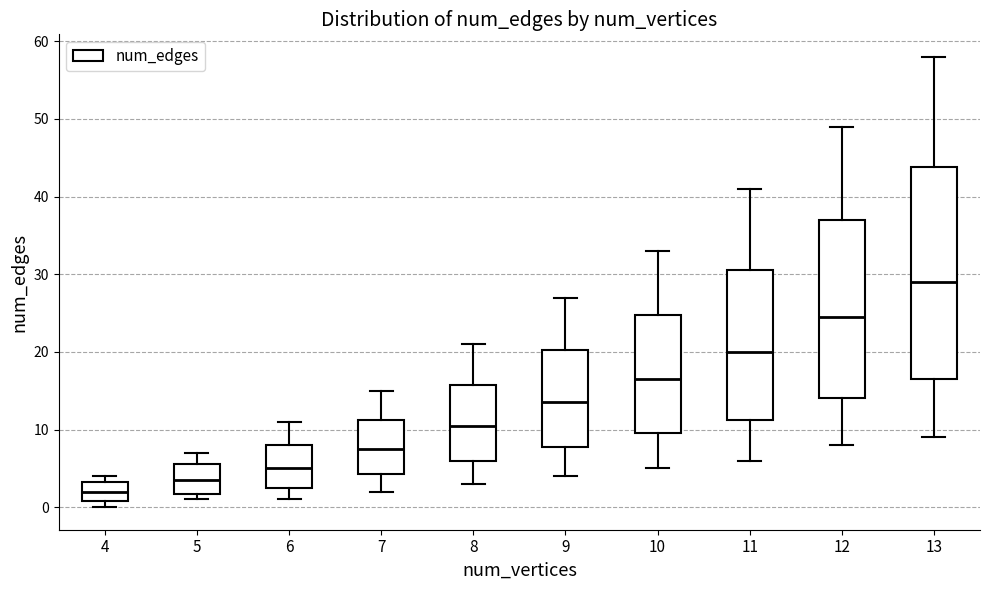

Reading left to right, read every box against the y-axis: the position of its median line, the range the box covers, and the ends of its whiskers. The values are not printed on the chart, so give them approximately, as read against the axis.

4: median 2, box 1 to 3, whiskers 0 to 4
5: median 4, box 2 to 6, whiskers 1 to 7
6: median 5, box 3 to 8, whiskers 1 to 11
7: median 8, box 4 to 11, whiskers 2 to 15
8: median 11, box 6 to 16, whiskers 3 to 21
9: median 14, box 8 to 20, whiskers 4 to 27
10: median 17, box 10 to 25, whiskers 5 to 33
11: median 20, box 11 to 31, whiskers 6 to 41
12: median 25, box 14 to 37, whiskers 8 to 49
13: median 29, box 17 to 44, whiskers 9 to 58